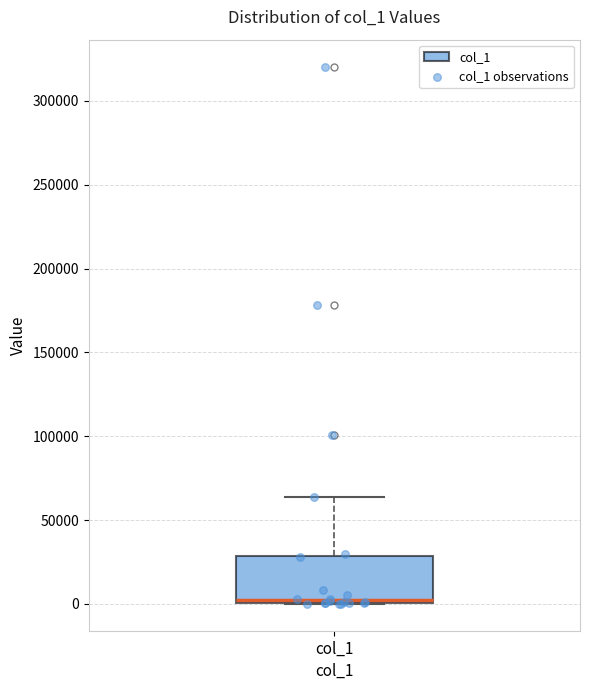

Where is the lower edge of the box for col_1 on the y-axis? The values are not printed on the chart, so give them approximately, as read against the axis.

0